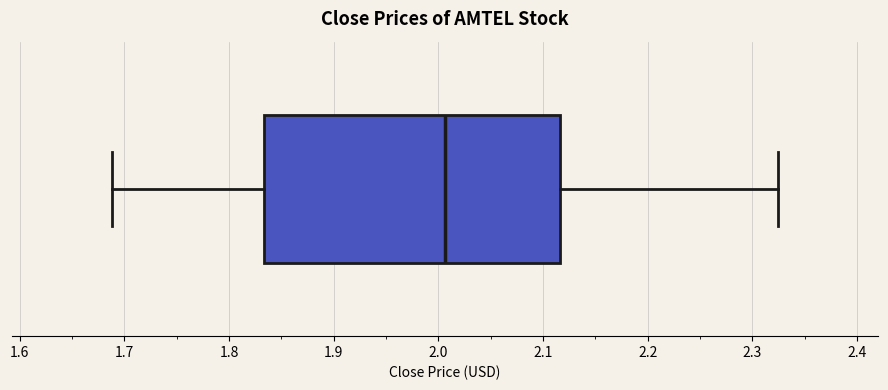

Where is the left edge of the box on the x-axis? The values are not printed on the chart, so give them approximately, as read against the axis.

1.83